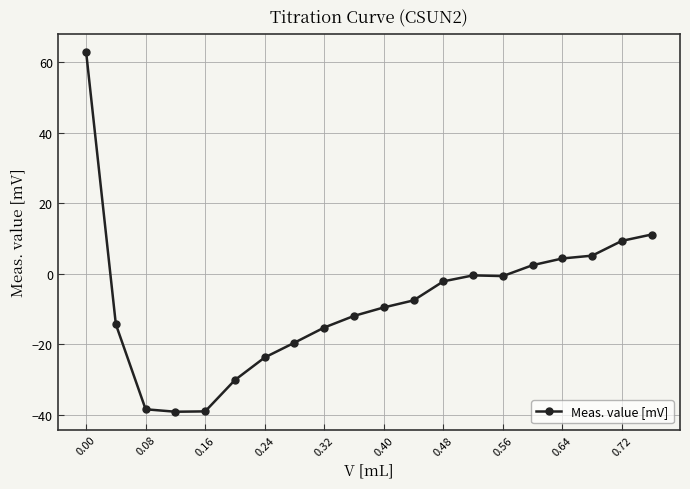

What is the difference between the maximum and minimum values?

102.2